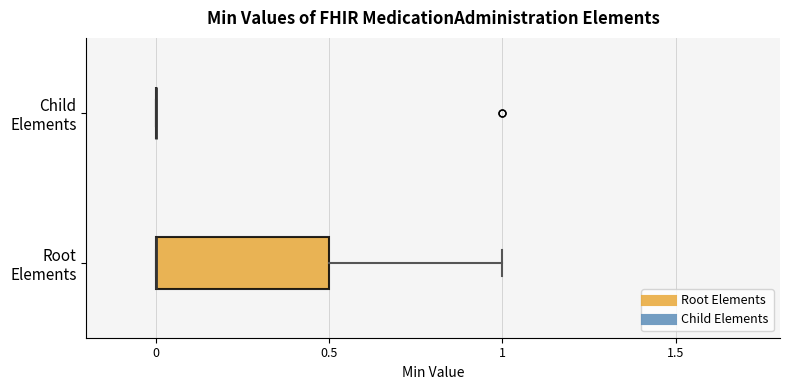

Where is the right edge of the box for Root Elements on the x-axis? The values are not printed on the chart, so give them approximately, as read against the axis.

0.5